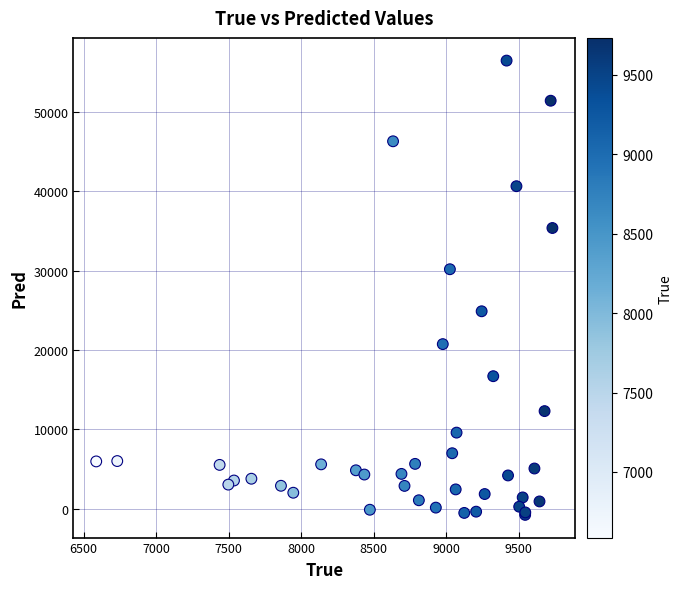

What Y value in the scatter plot is closest to 27854?

30187.8